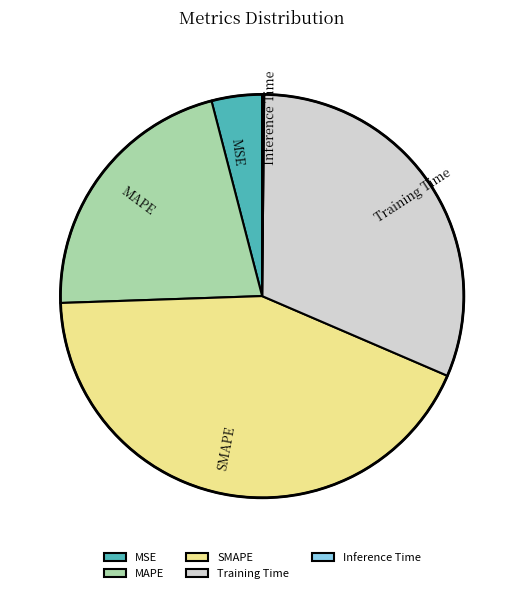

What is the ratio of the value at MAPE to the value at Training Time?

0.7